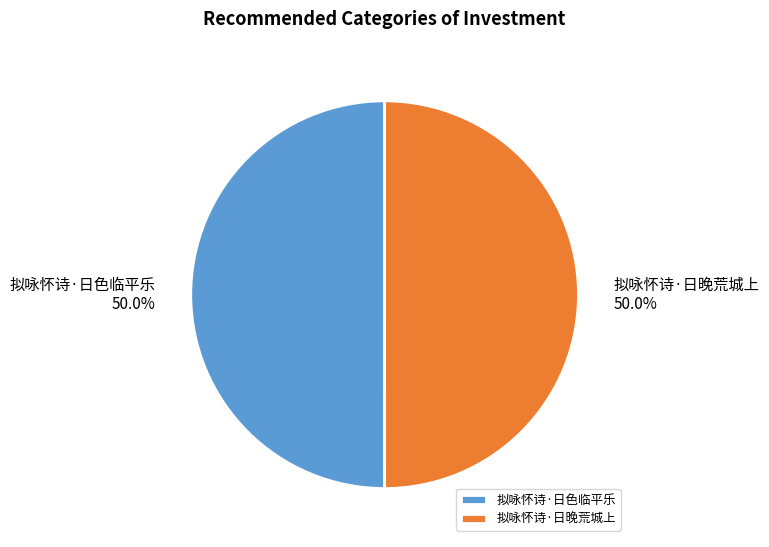

Count the number of slices in the pie.

2